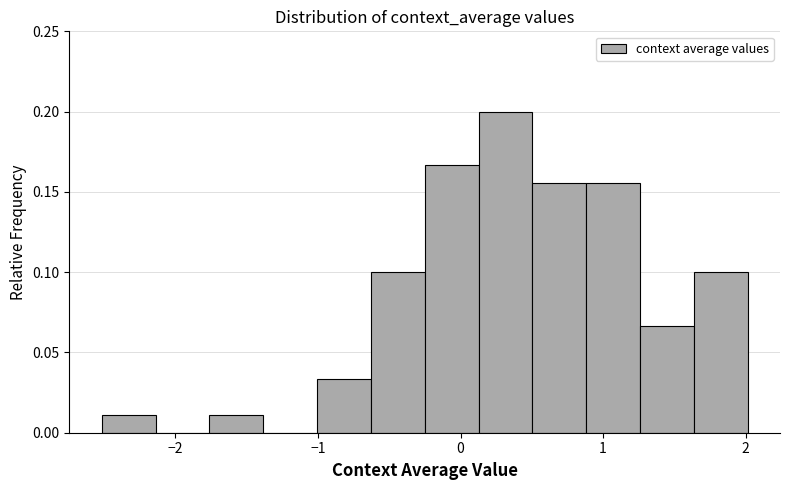

Around what value on the x-axis is the tallest bar? Give the approximate position of its centre, as read against the axis.

0.3